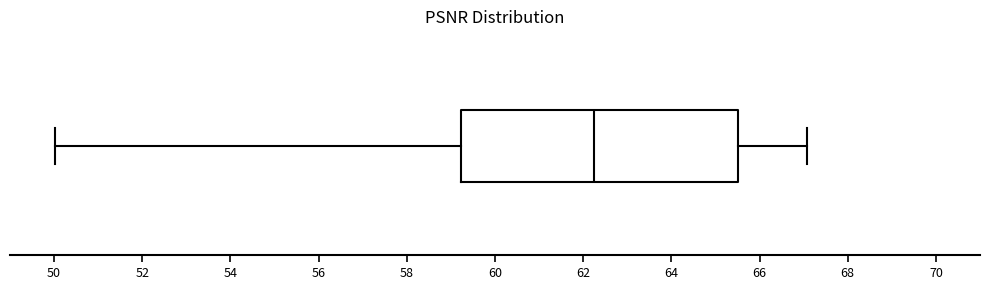

Where is the right edge of the box on the x-axis? The values are not printed on the chart, so give them approximately, as read against the axis.

65.6